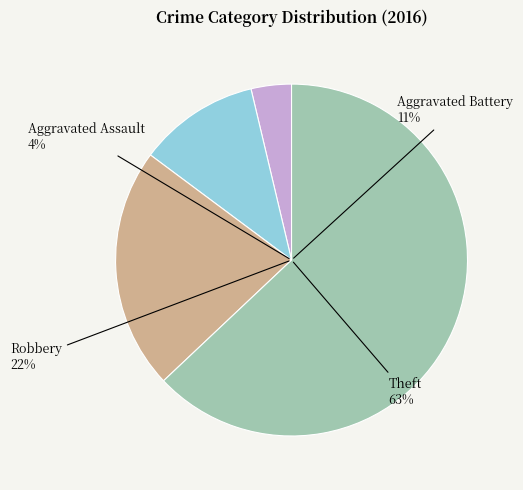

How many slices are in this pie chart?

4